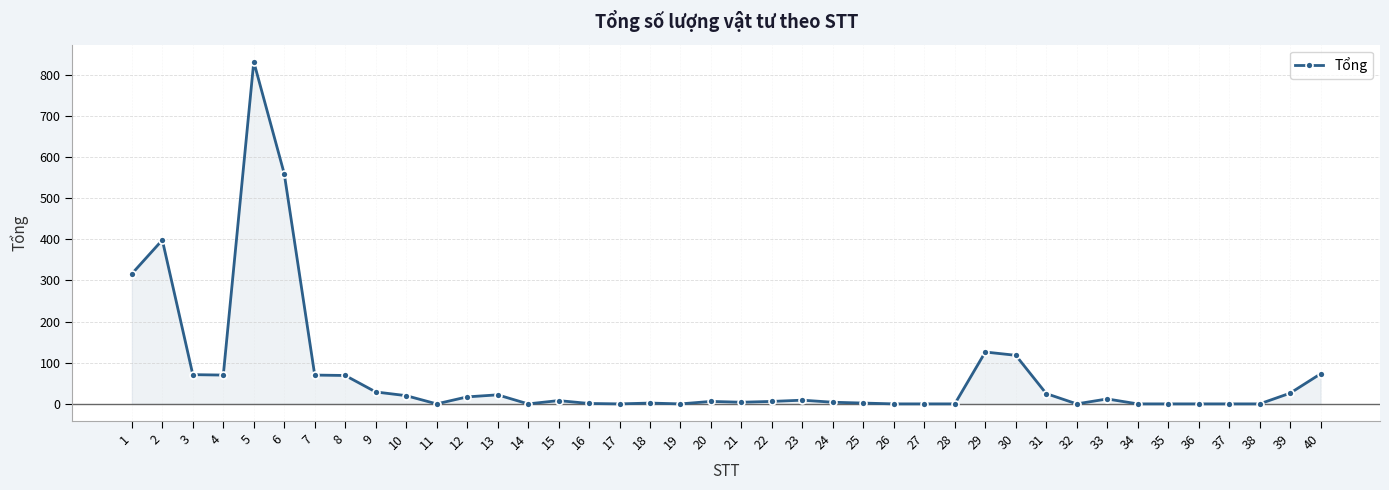

The value at 36 is 0. True or false?

True